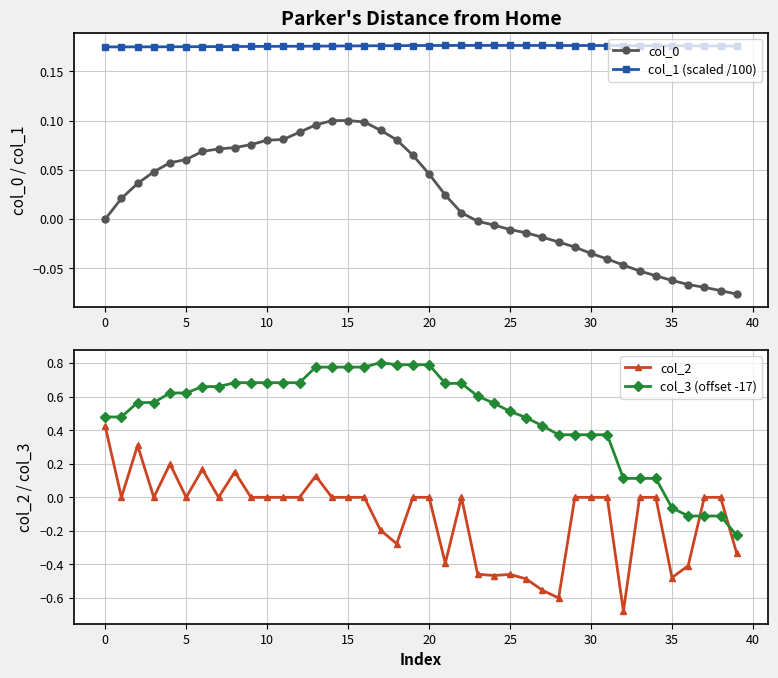

Which label corresponds to the largest value in the chart?

17